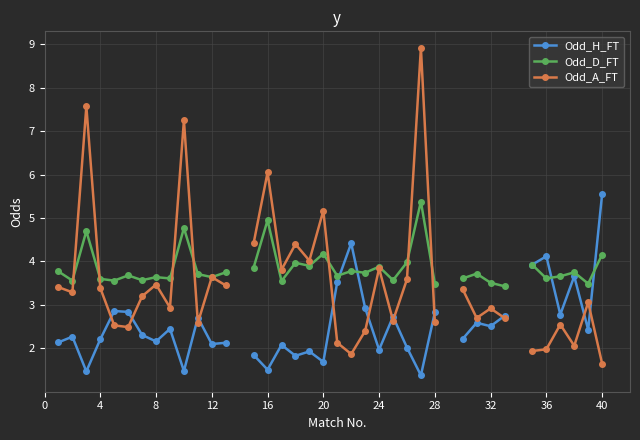

True or false: Odd_H_FT has more than 0 points higher than both neighbors.

True